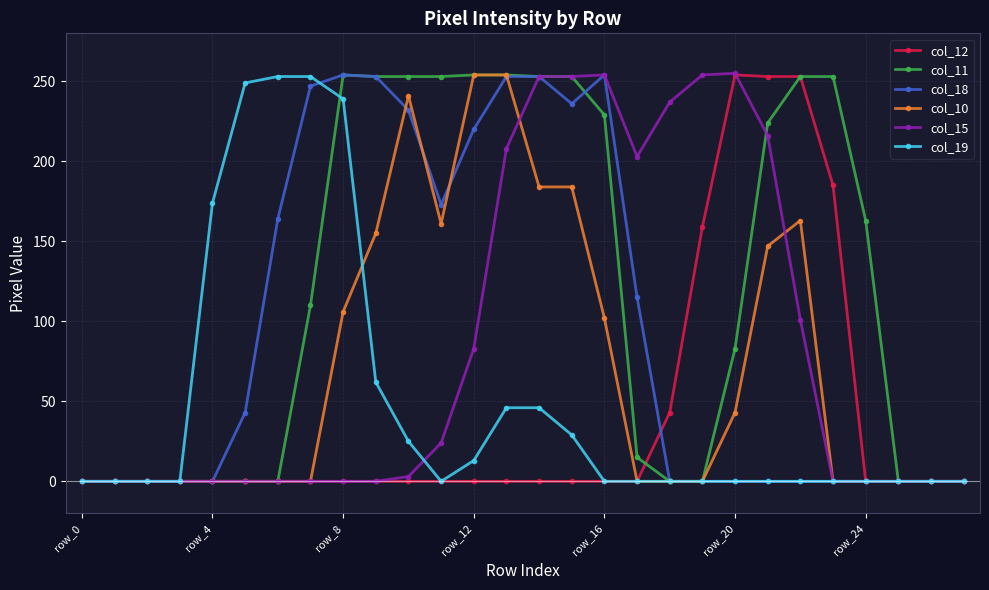

What is the greatest value displayed?

255